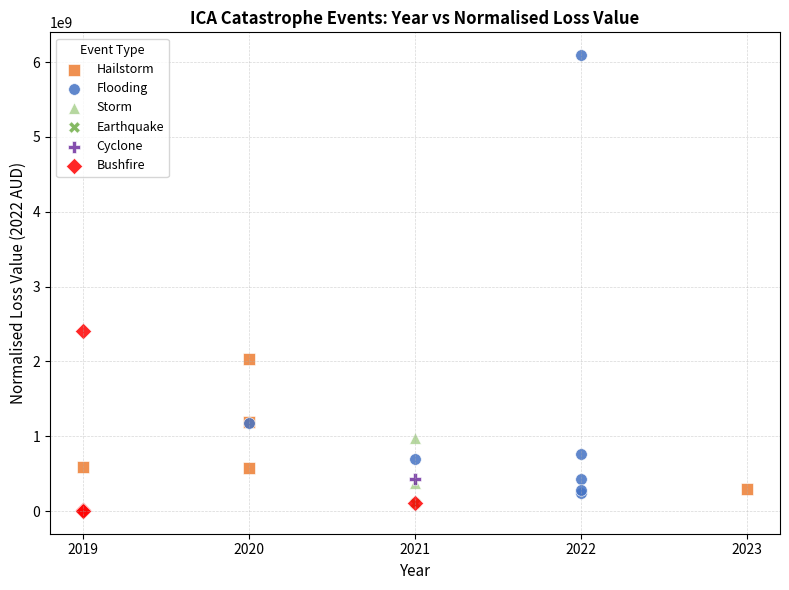

What are all the series names shown in the legend?

Hailstorm, Flooding, Storm, Earthquake, Cyclone, Bushfire